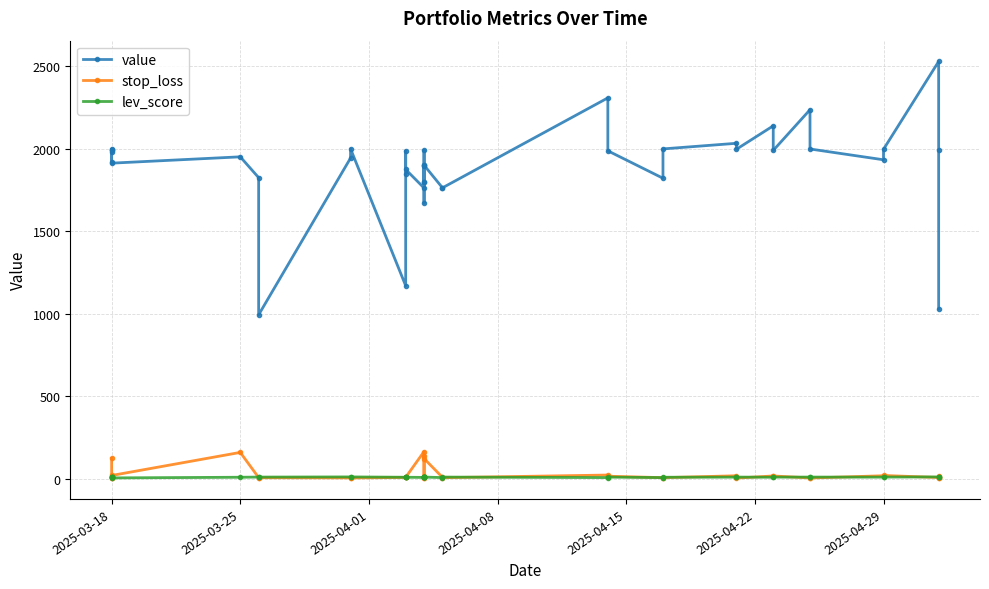

True or false: lev_score and value cross at least once.

False